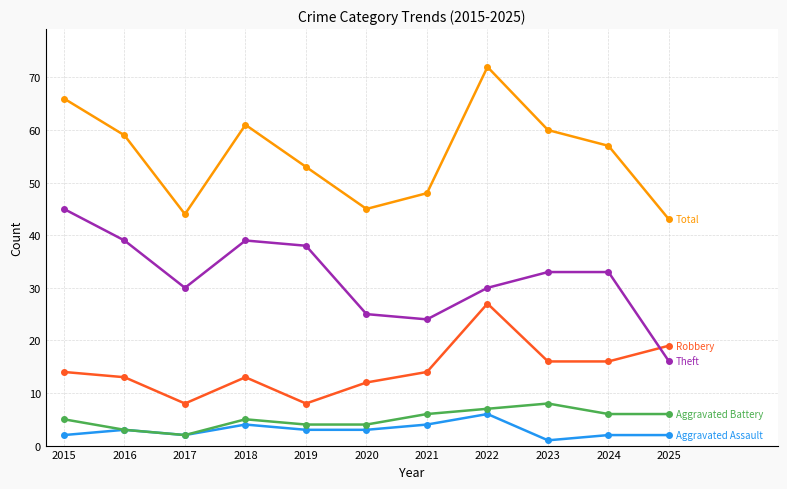

Which category has the highest value across all series?

2022